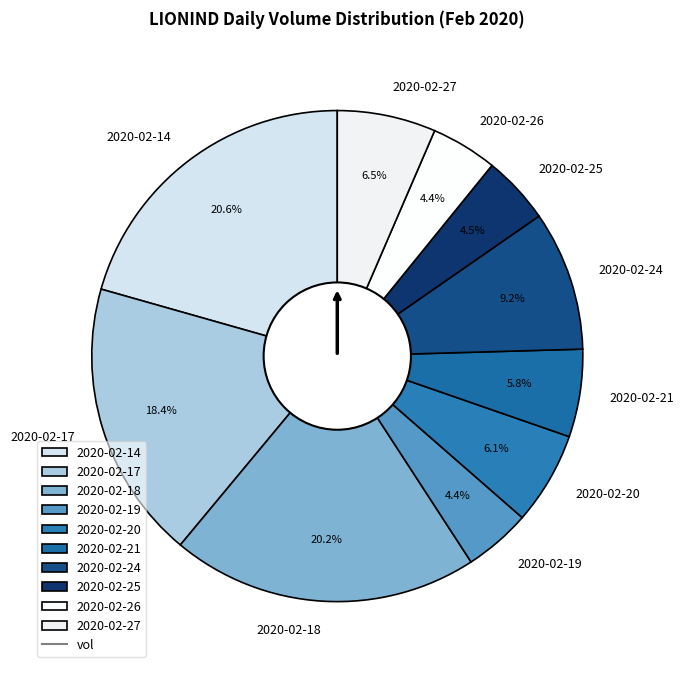

Approximately how many times larger is the value at 2020-02-21 compared to 2020-02-19?

1.3